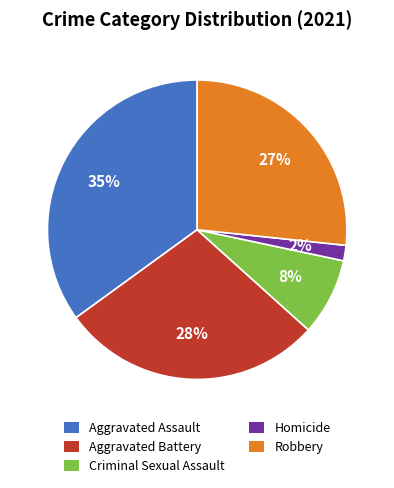

Is it true that Aggravated Battery is 28% of the pie?

True